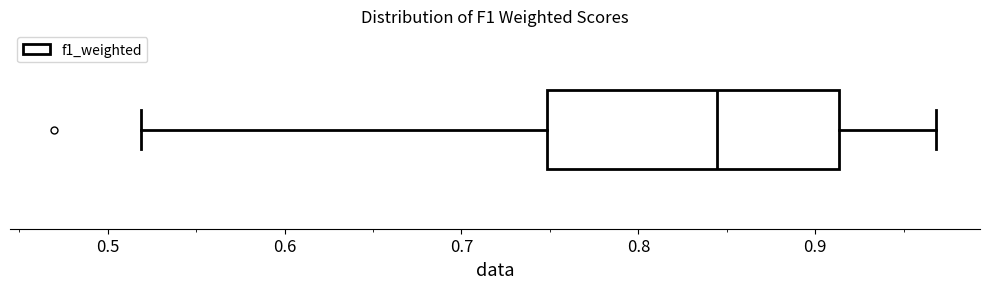

Where does the left whisker of the box end on the x-axis? The values are not printed on the chart, so give them approximately, as read against the axis.

0.52